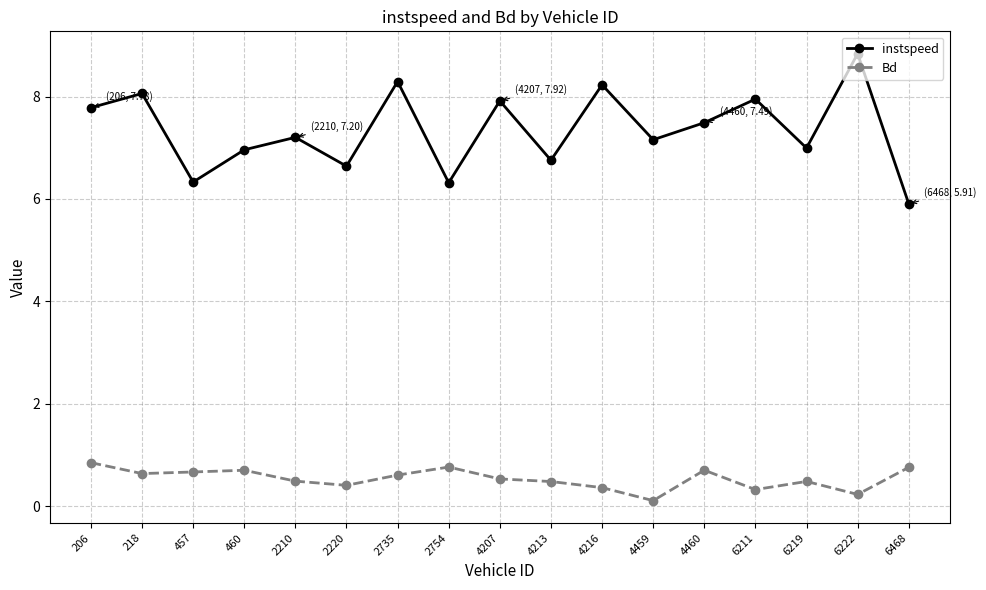

What value does the Bd series have at 6211?

0.3